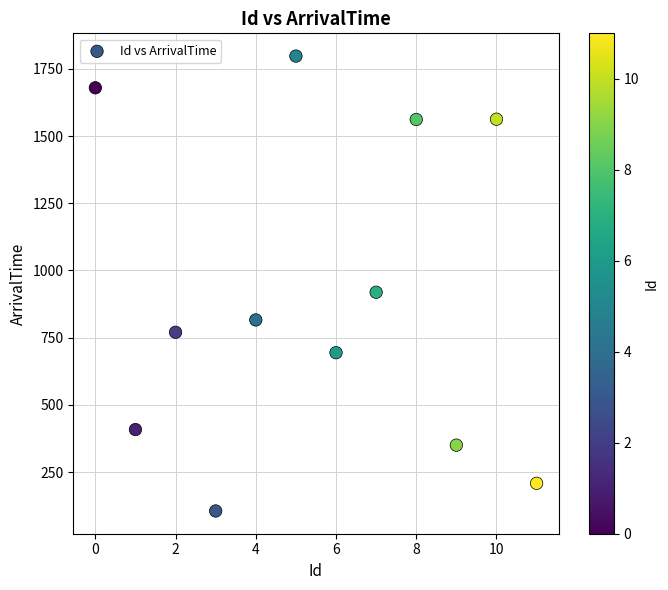

What is the average X value?

6